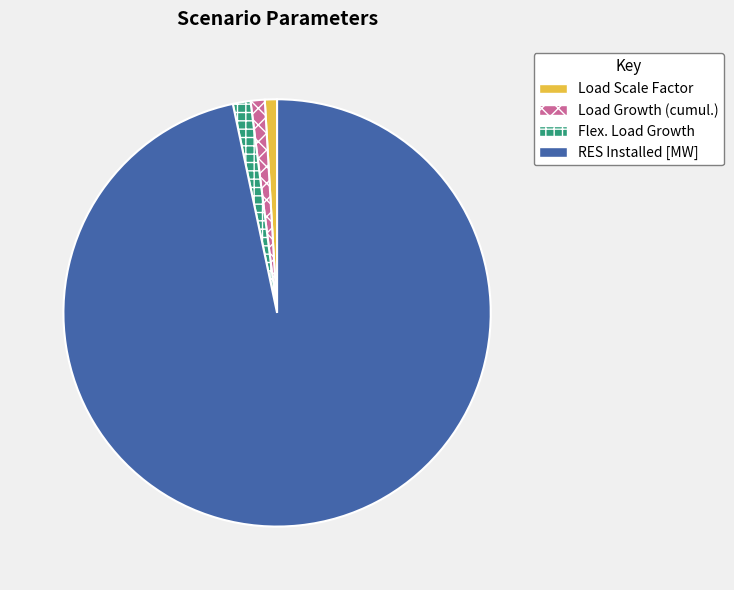

What is the largest slice in the pie chart?

RES Installed [MW]